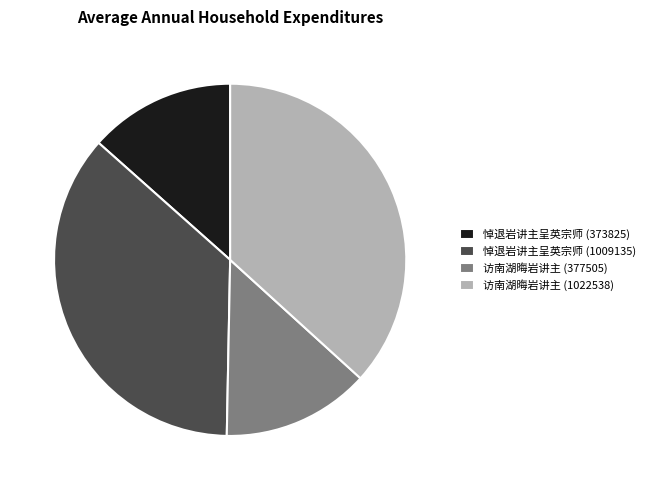

What is the ratio of the value at 悼退岩讲主呈英宗师 (373825) to the value at 访南湖晦岩讲主 (1022538)?

0.4